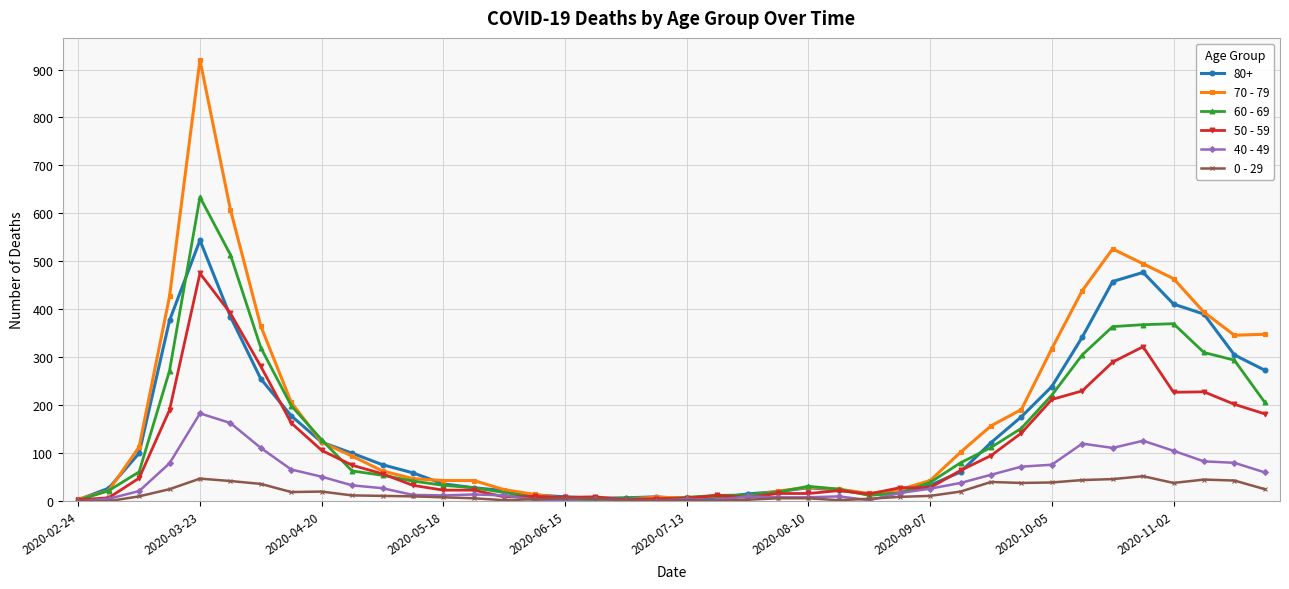

What is the sum of all 60 - 69 values?

5371